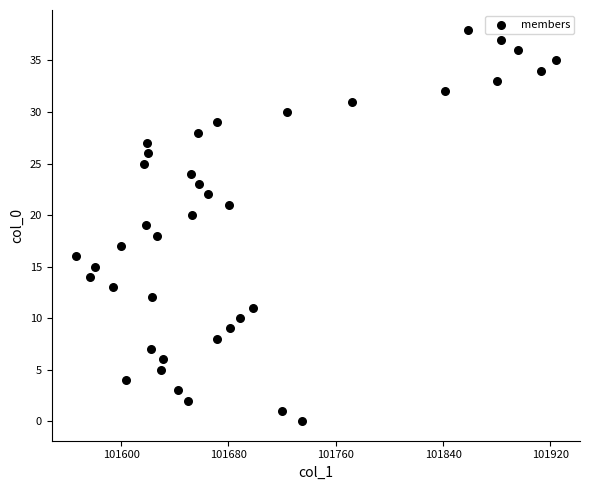

What is the range of Y values (max minus min)?

38